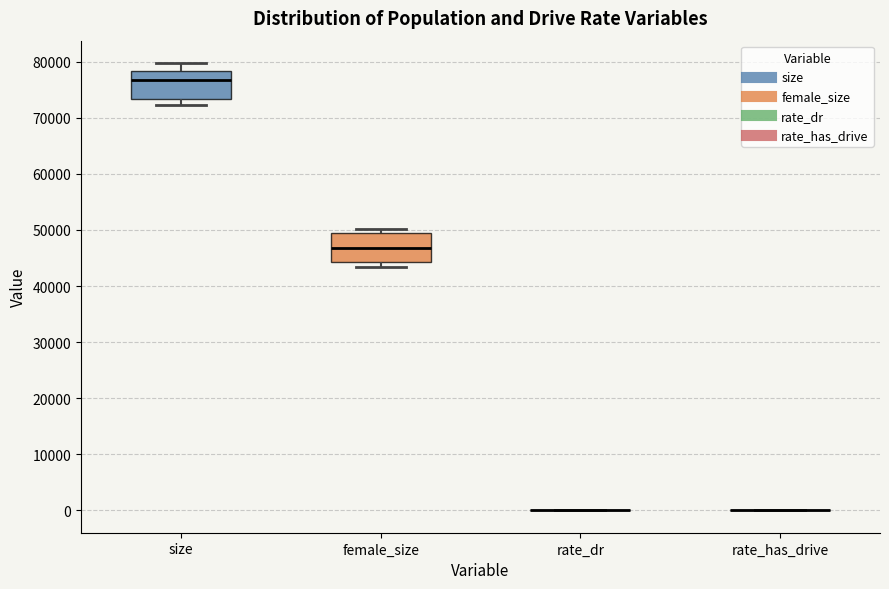

Reading left to right, read every box against the y-axis: the position of its median line, the range the box covers, and the ends of its whiskers. The values are not printed on the chart, so give them approximately, as read against the axis.

size: median 77000, box 73000 to 78000, whiskers 72000 to 80000
female_size: median 47000, box 44000 to 49000, whiskers 43000 to 50000
rate_dr: box collapsed to a line at 0, whiskers 0 to 0
rate_has_drive: box collapsed to a line at 0, whiskers 0 to 0